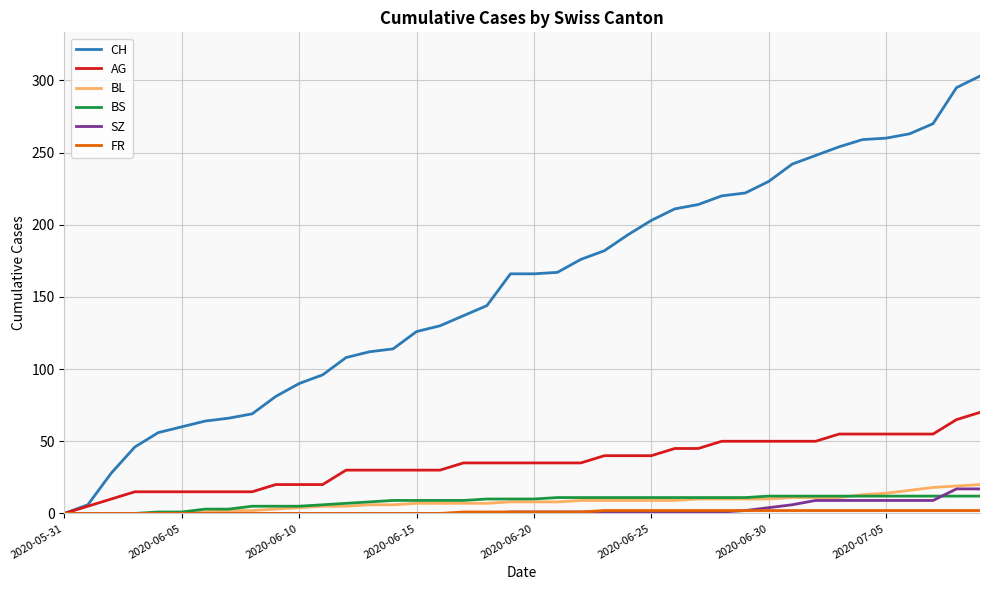

Which series has the widest spread of values?

CH